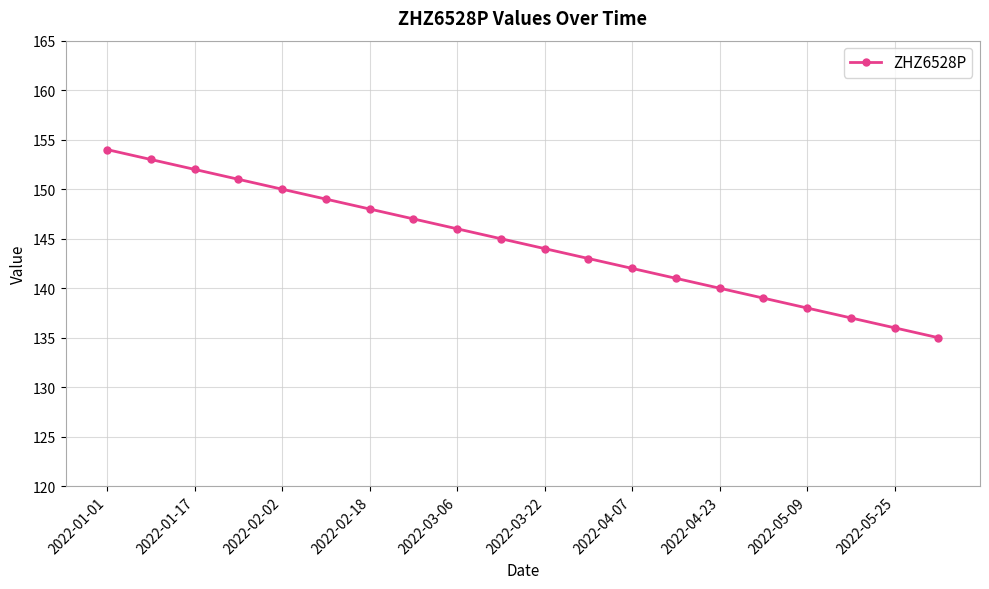

How many lines are shown in the chart?

1